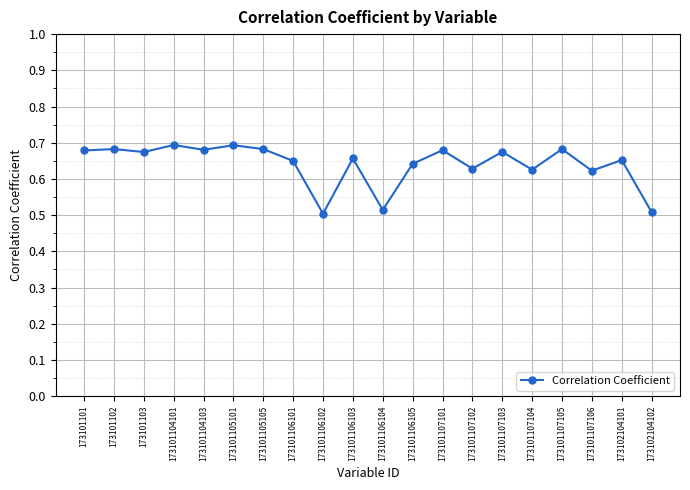

How many values are between 0 and 1?

20